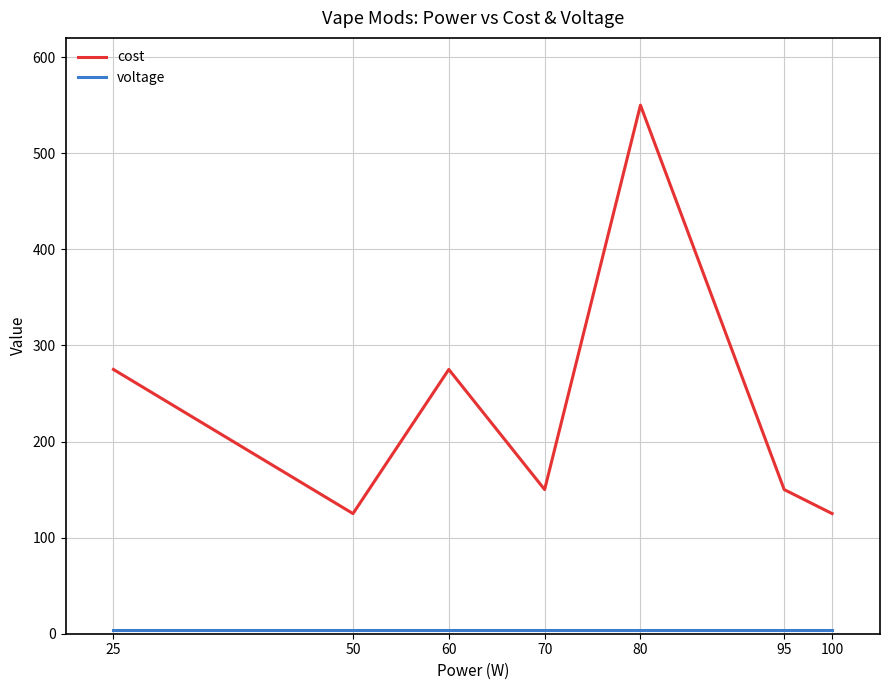

What is the sum of all cost values?

1650.0